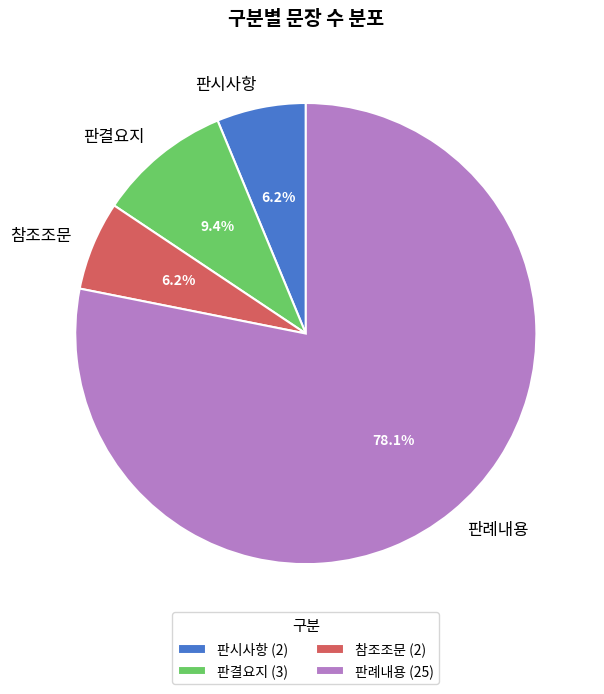

What percentage is the 판시사항 slice, to the nearest percent?

6%